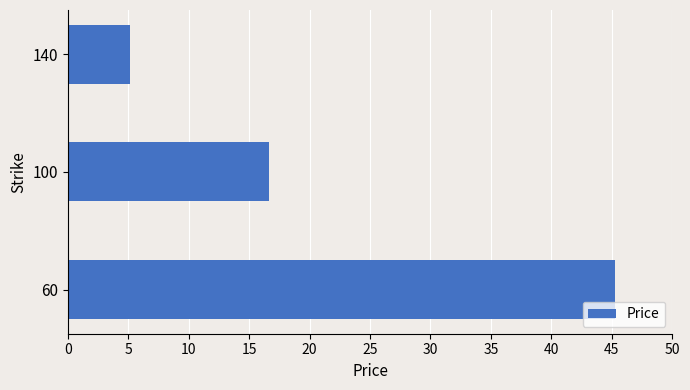

List the labels in order of value, smallest first.

140, 100, 60